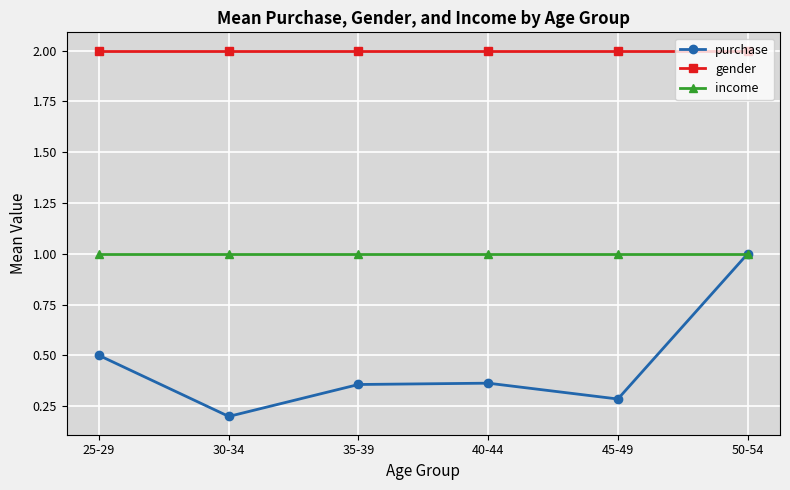

Which category has the lowest value across all series?

30-34